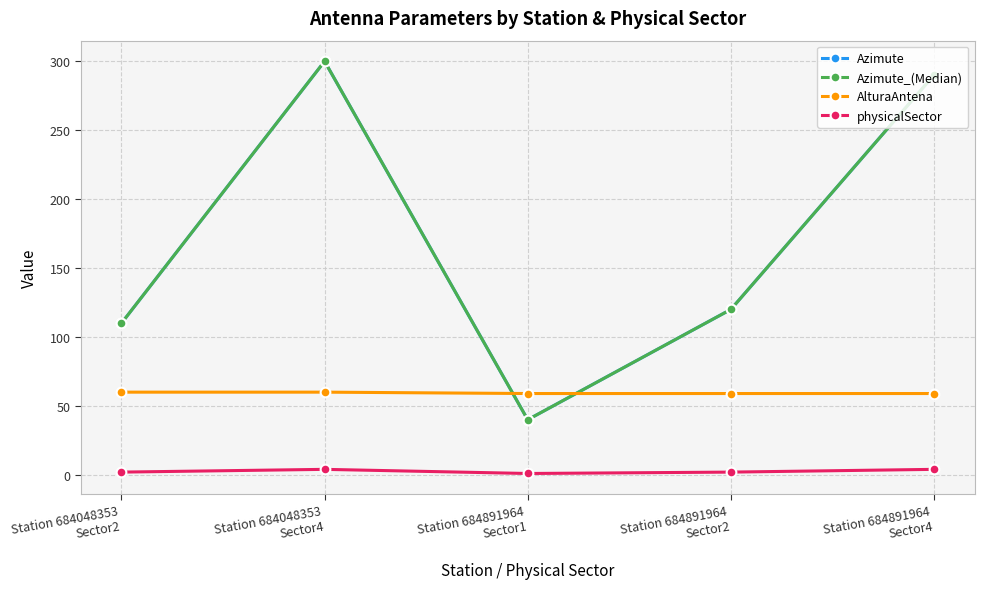

Does the chart have visible grid lines?

Yes